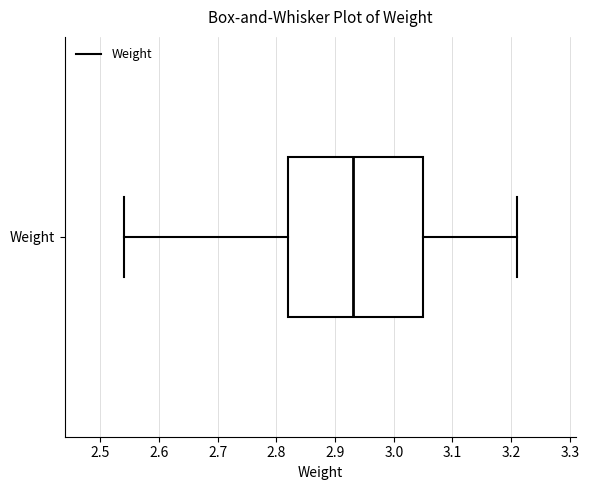

Transcribe this box plot: give where the median line is, the range the box spans, and where the two whiskers end, as read against the x-axis. The values are not printed on the chart, so give them approximately, as read against the axis.

median 2.93, box 2.82 to 3.05, whiskers 2.54 to 3.21